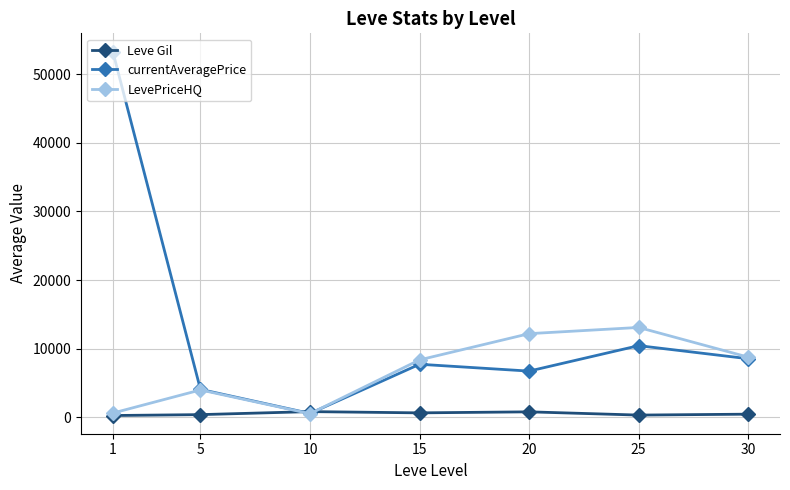

What is the greatest value displayed?

53331.5